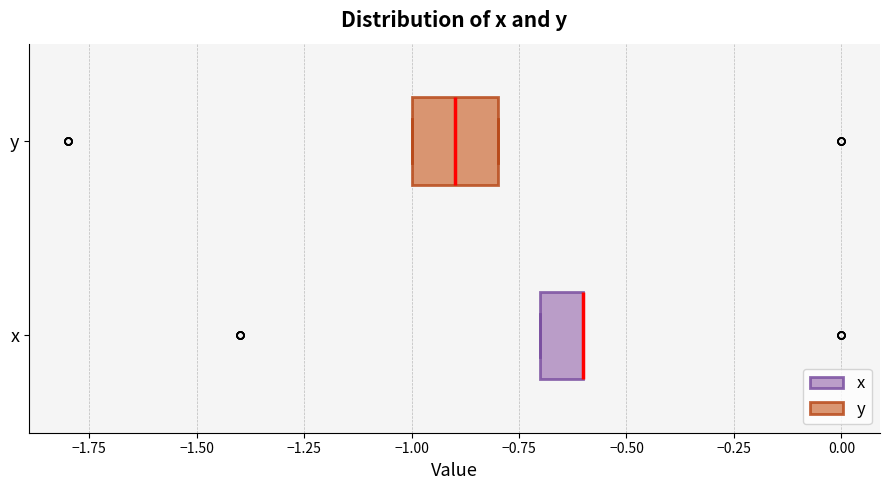

Reading bottom to top, read every box against the x-axis: the position of its median line, the range the box covers, and the ends of its whiskers. The values are not printed on the chart, so give them approximately, as read against the axis.

x: median -0.6 (drawn on the box's right edge), box -0.7 to -0.6, whiskers -0.7 to -0.6
y: median -0.9, box -1.0 to -0.8, whiskers -1.0 to -0.8